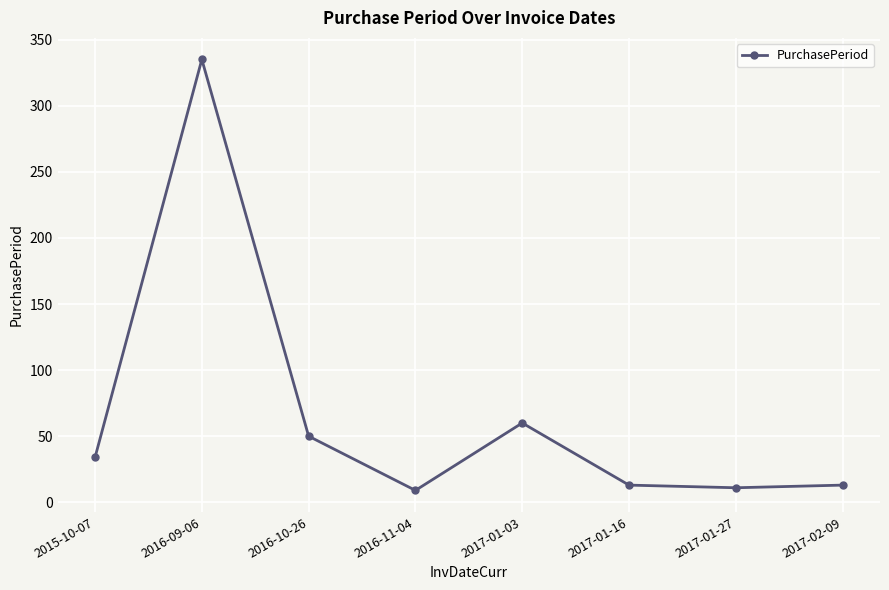

What is the value of the 2nd point from the left?

335